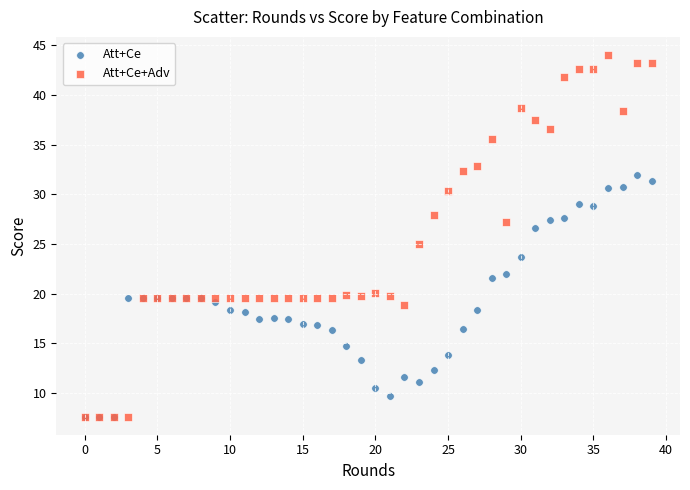

What are all the series names shown in the legend?

Att+Ce, Att+Ce+Adv